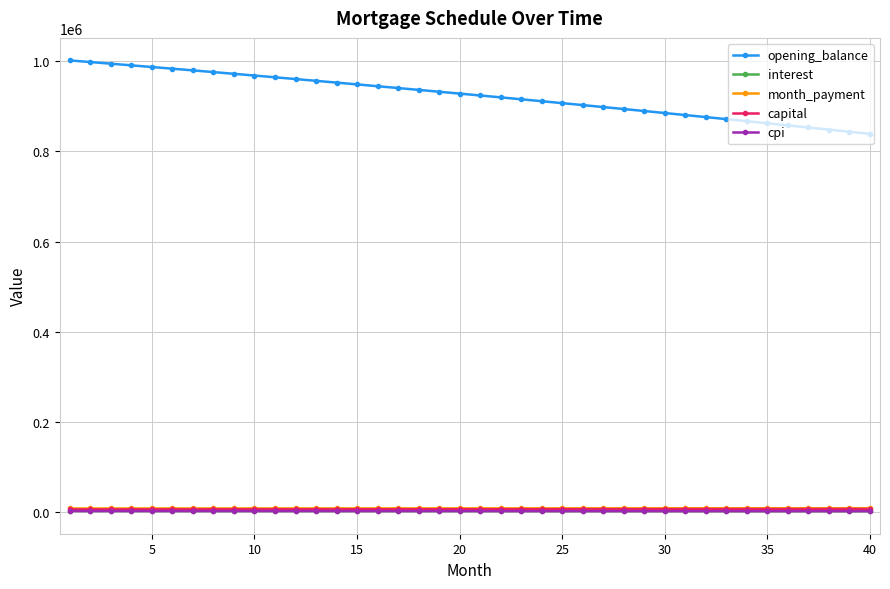

At how many categories does at least one series exceed 100471?

40